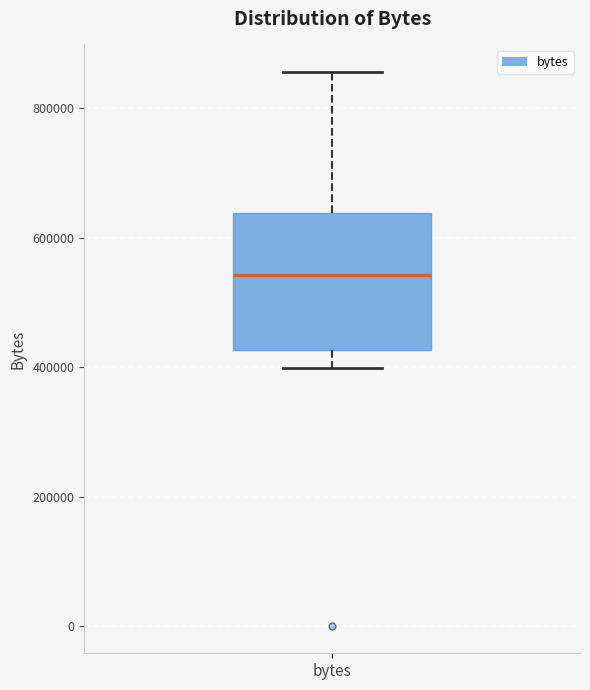

Read this box plot against the y-axis: the position of the median line, the range covered by the box, and the ends of both whiskers. The values are not printed on the chart, so give them approximately, as read against the axis.

median 540000, box 420000 to 640000, whiskers 400000 to 860000